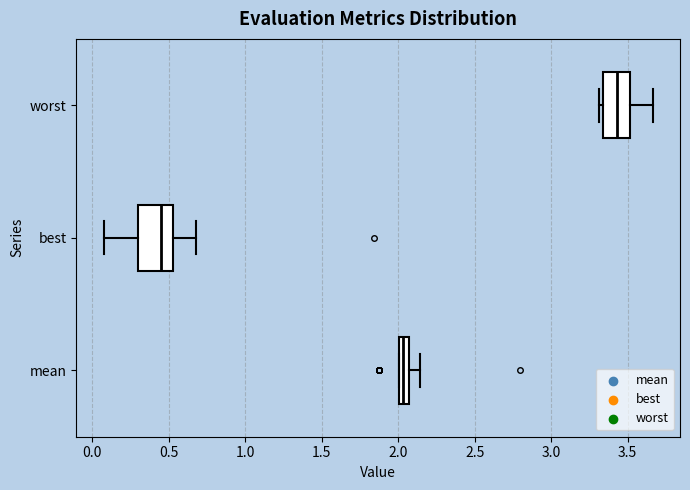

Where is the right edge of the box for best on the x-axis? The values are not printed on the chart, so give them approximately, as read against the axis.

0.55